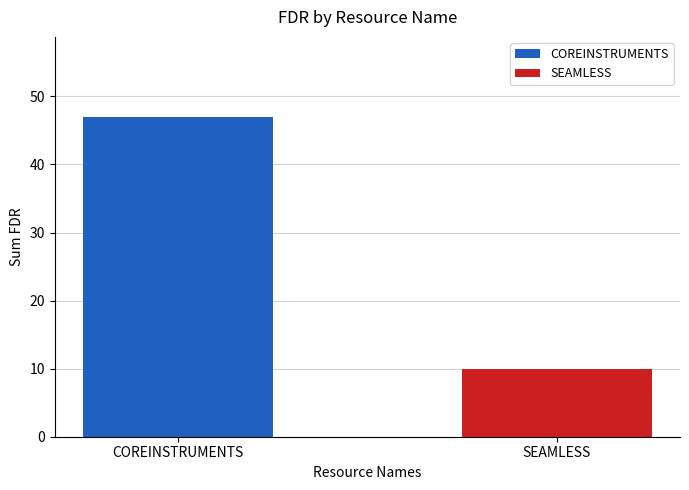

List the series in order of their peak value, lowest first.

SEAMLESS, COREINSTRUMENTS